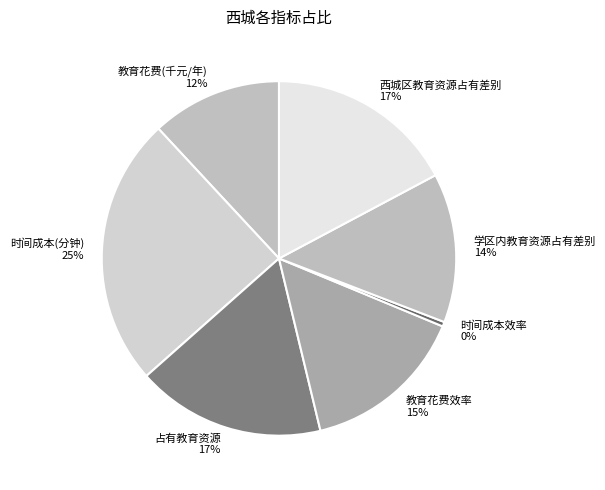

How many segments does this pie chart have?

7